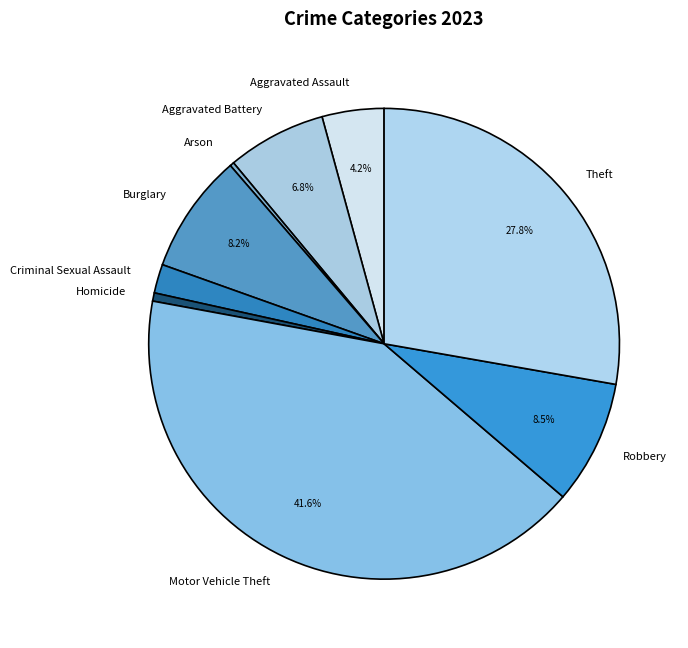

What is the largest slice in the pie chart?

Motor Vehicle Theft